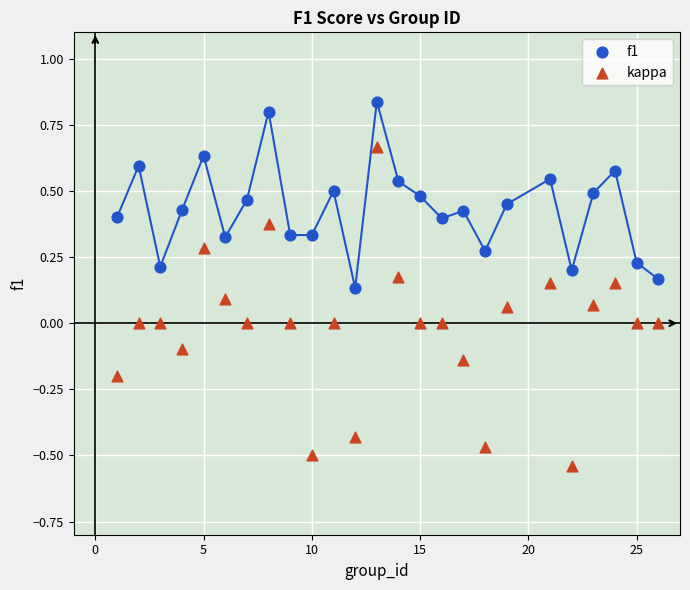

Which series reaches the minimum Y coordinate?

kappa